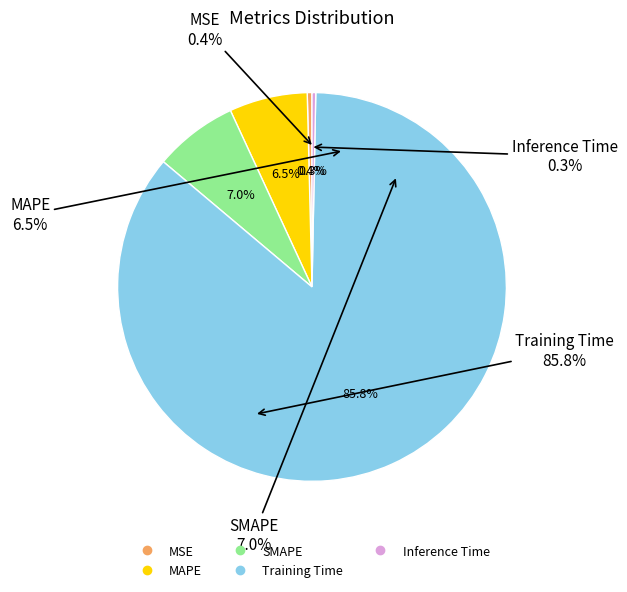

Does Training Time represent more than half of the total?

Yes